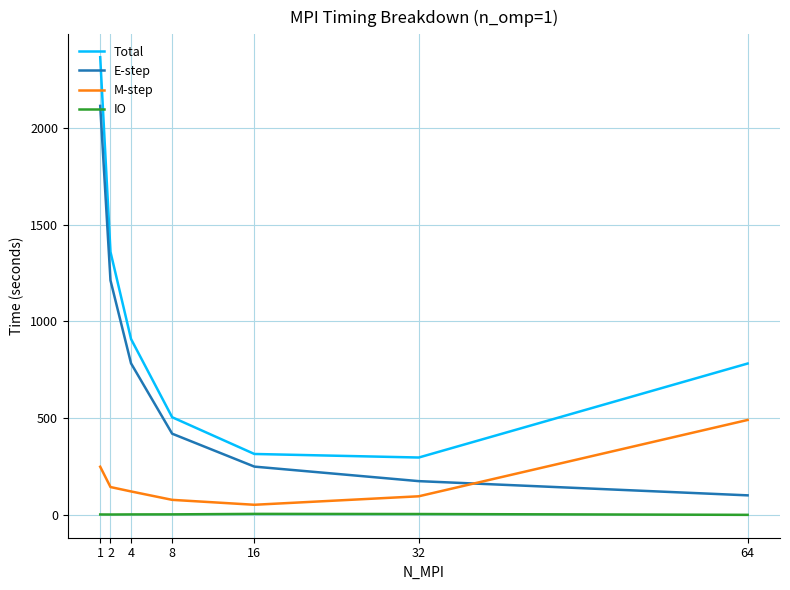

What is the difference between the second highest and second lowest values in the Total series?

1042.7